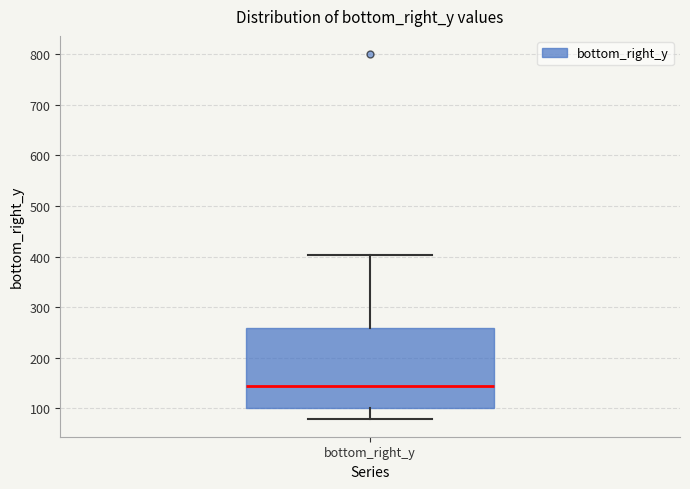

Transcribe this box plot: give where the median line is, the range the box spans, and where the two whiskers end, as read against the y-axis. The values are not printed on the chart, so give them approximately, as read against the axis.

median 150, box 100 to 260, whiskers 80 to 400